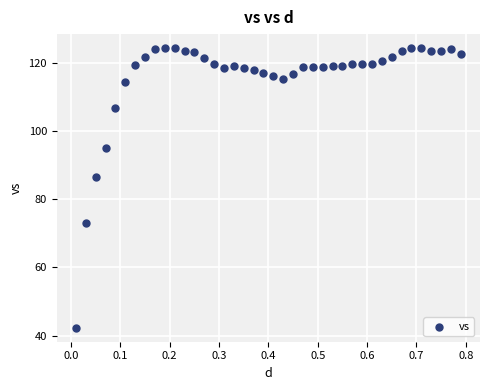

What Y value in the scatter plot is closest to 83?

86.5